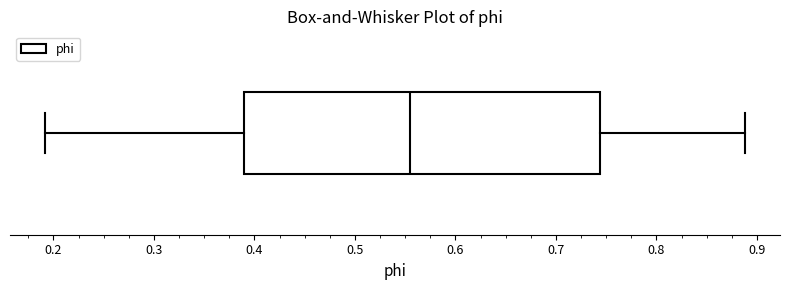

Transcribe this box plot: give where the median line is, the range the box spans, and where the two whiskers end, as read against the x-axis. The values are not printed on the chart, so give them approximately, as read against the axis.

median 0.56, box 0.39 to 0.74, whiskers 0.19 to 0.89